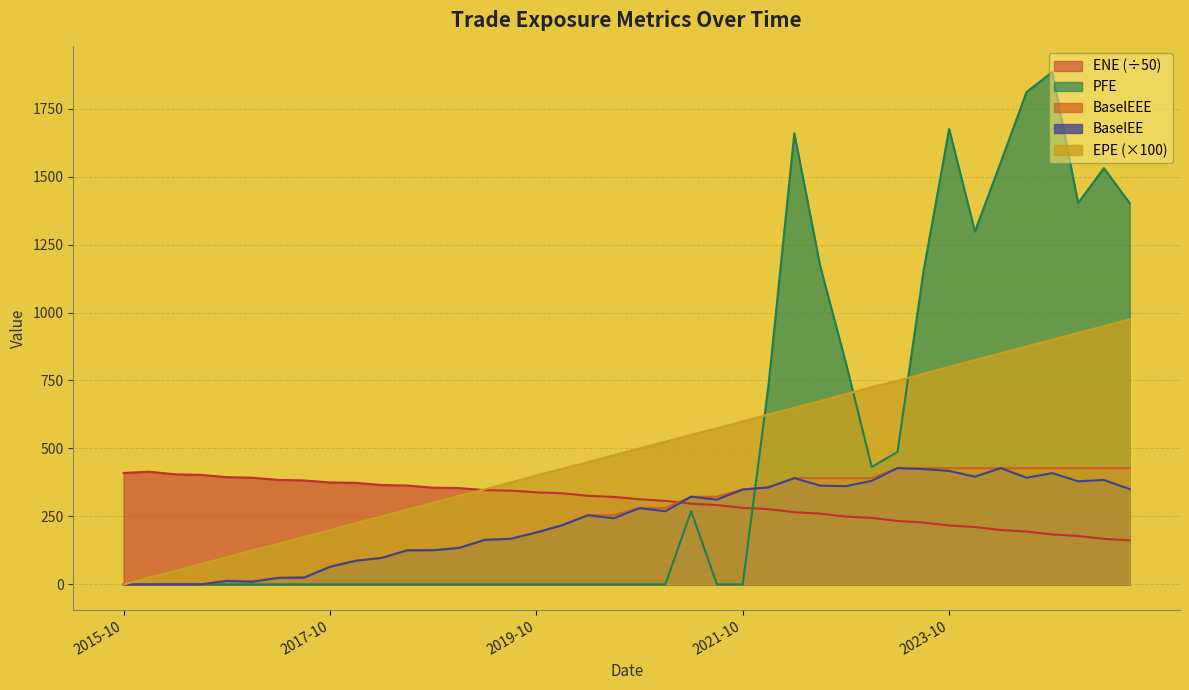

At which category is the sum across all series the highest?

2024-10-31